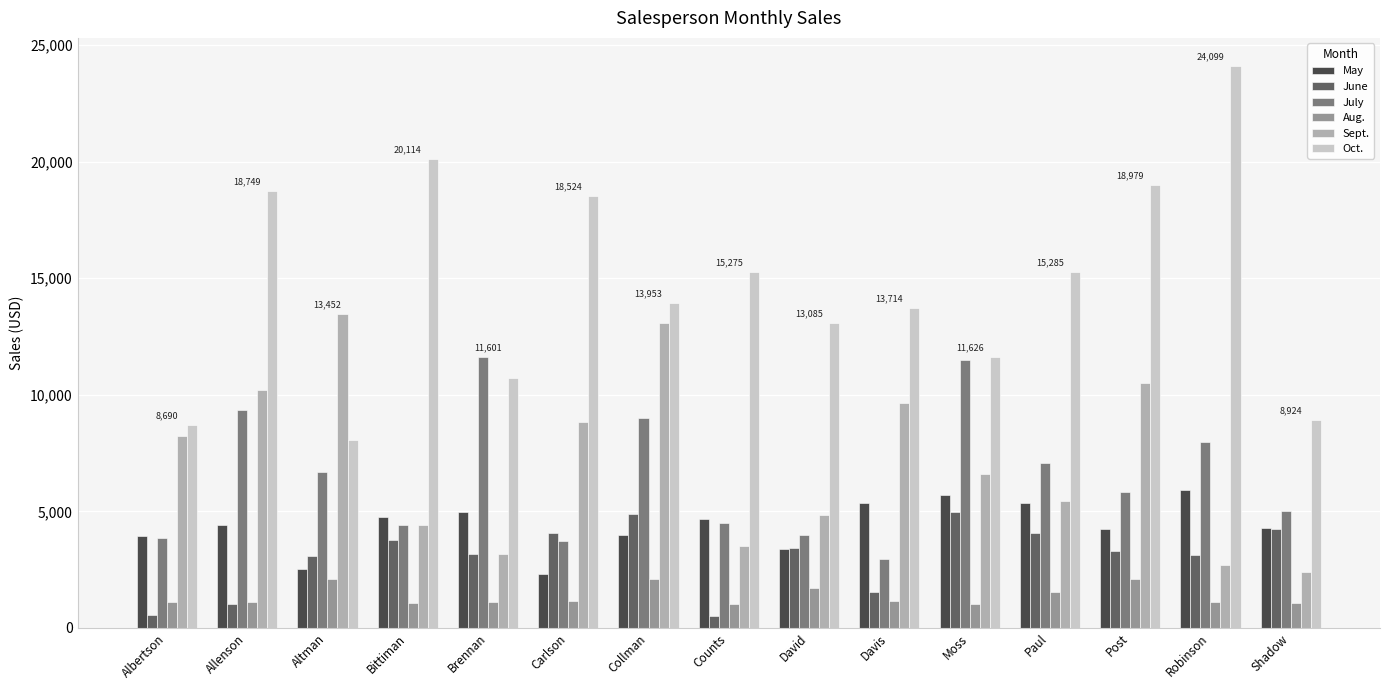

The June series shows 3317 at Post. True or false?

True